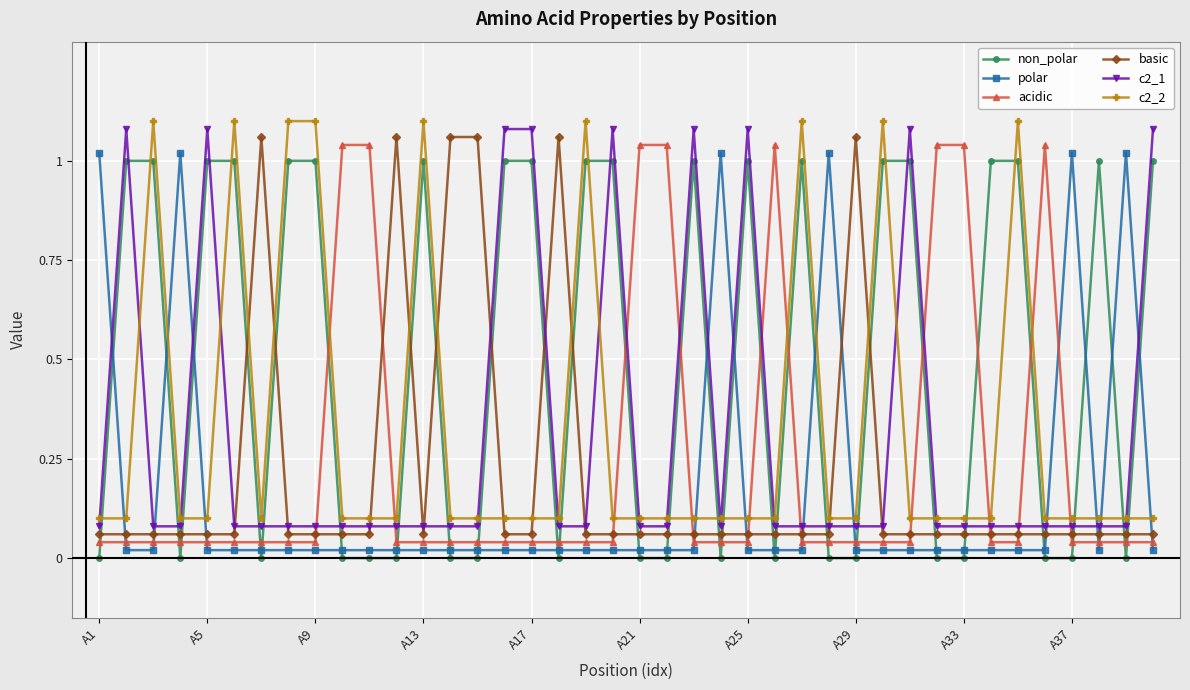

True or false: c2_1 has more than 1 interior local peaks.

True